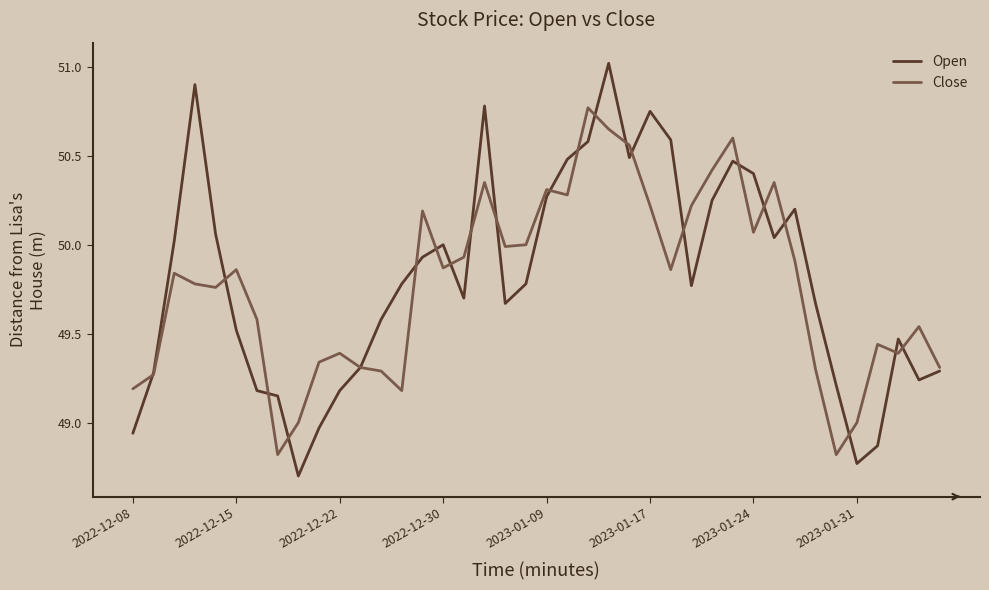

What is the difference between the second highest and minimum values in the Open series?

2.2